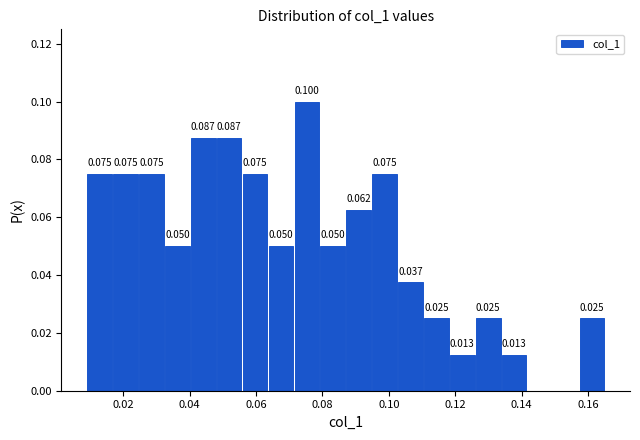

Around what value on the x-axis is the tallest bar? Give the approximate position of its centre, as read against the axis.

0.076